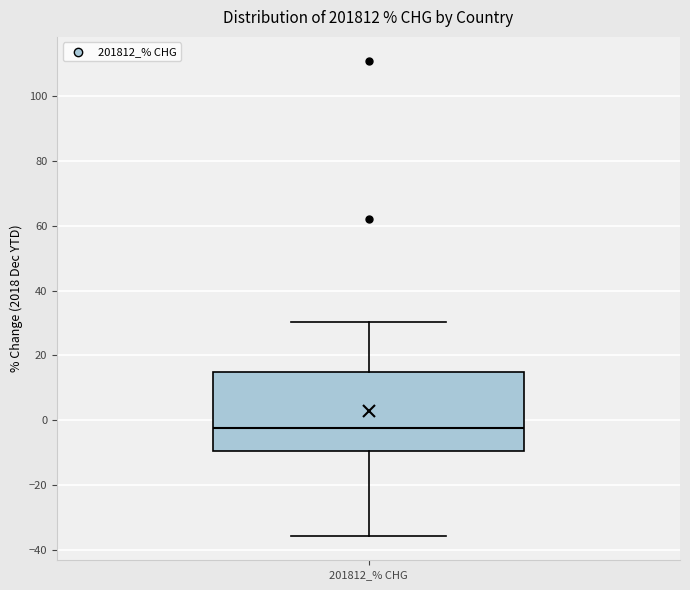

Transcribe this box plot: give where the median line is, the range the box spans, and where the two whiskers end, as read against the y-axis. The values are not printed on the chart, so give them approximately, as read against the axis.

median -2, box -10 to 16, whiskers -36 to 30